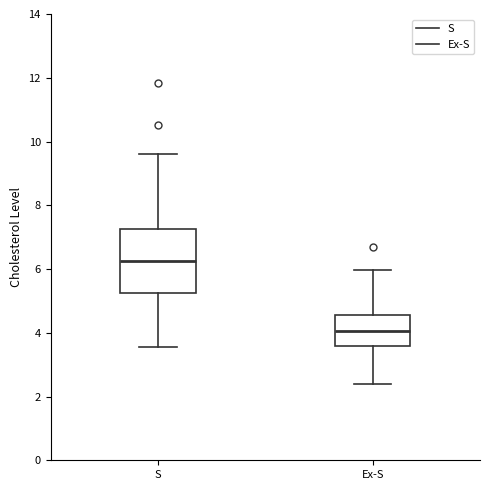

Reading left to right, transcribe this box plot: for each box, give where its median line is, the range the box spans, and where its two whiskers end, as read against the y-axis. The values are not printed on the chart, so give them approximately, as read against the axis.

S: median 6.2, box 5.2 to 7.2, whiskers 3.6 to 9.6
Ex-S: median 4.0, box 3.6 to 4.6, whiskers 2.4 to 6.0